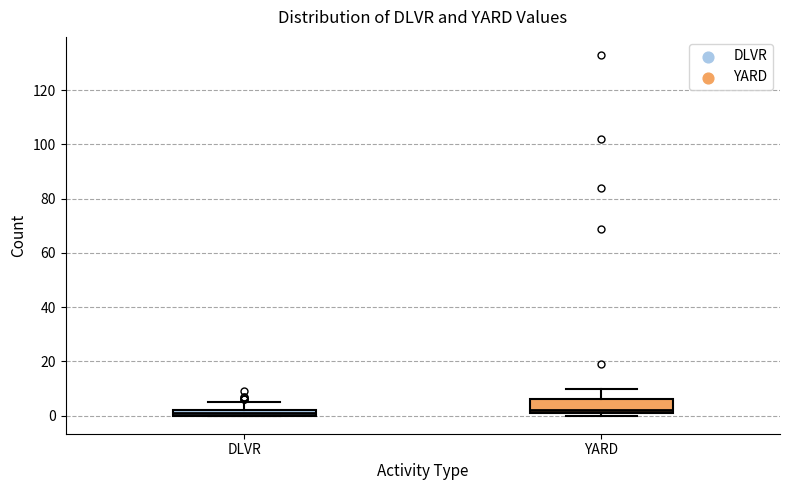

Where does the upper whisker of the box for YARD end on the y-axis? The values are not printed on the chart, so give them approximately, as read against the axis.

10